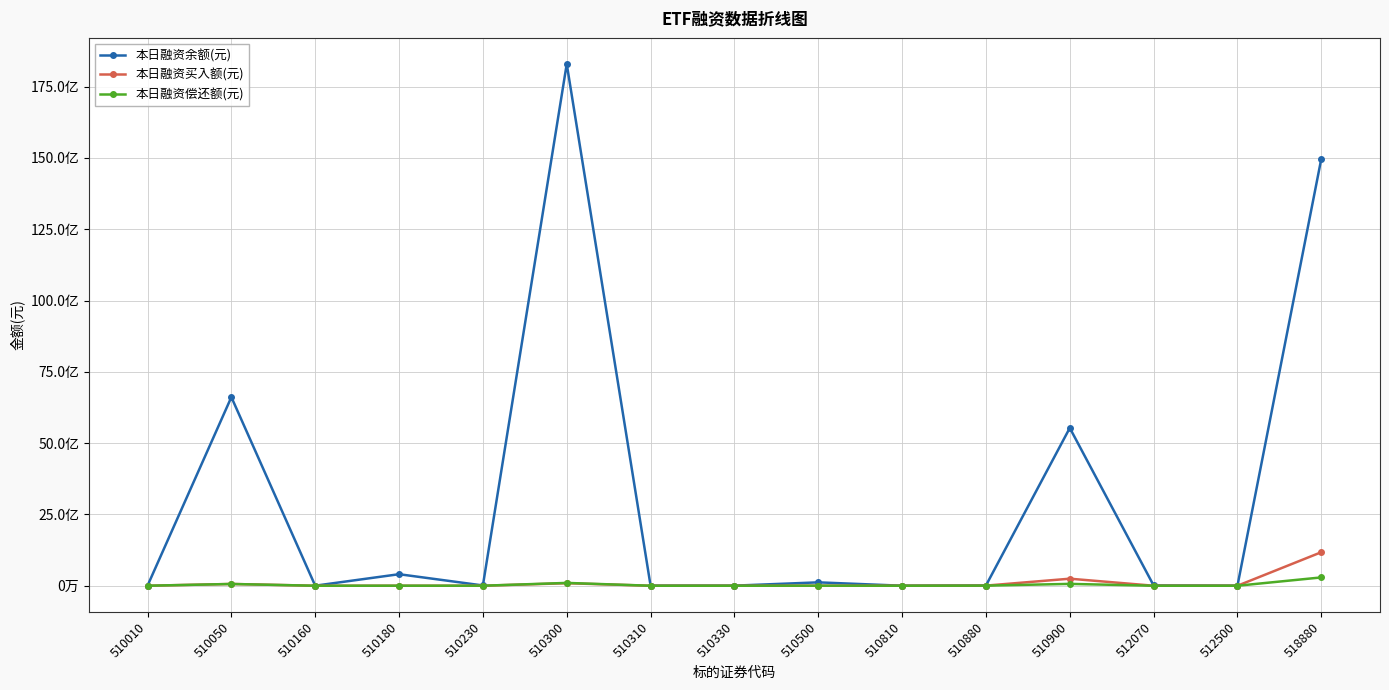

Does the chart have visible grid lines?

Yes